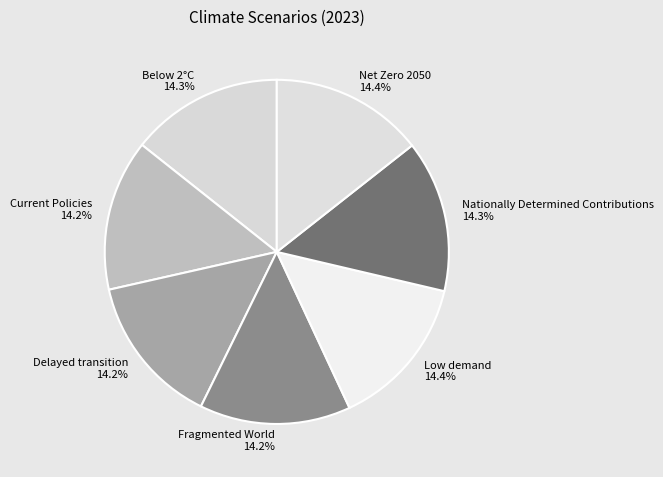

What percentage do Delayed transition and Fragmented World together represent?

28.4%